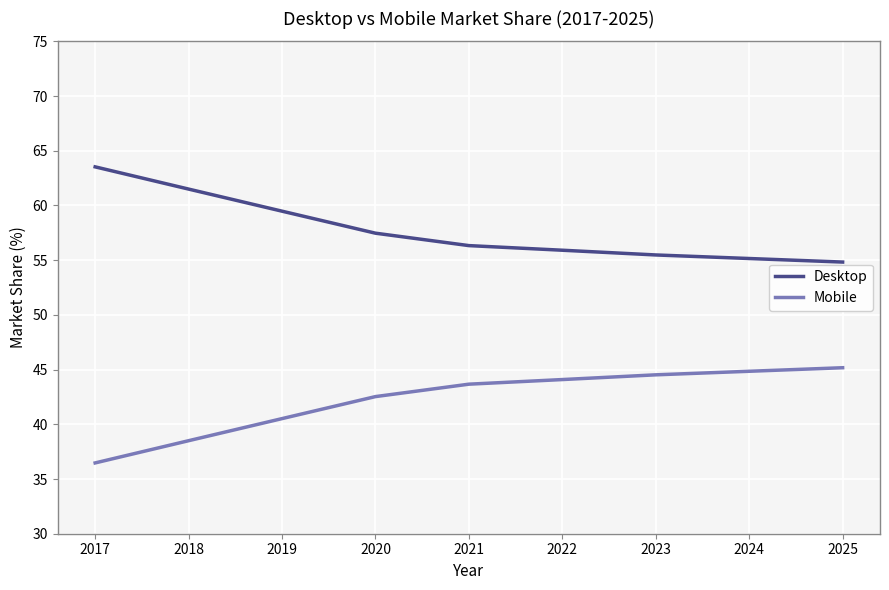

At which label is Mobile closest to 40?

2019